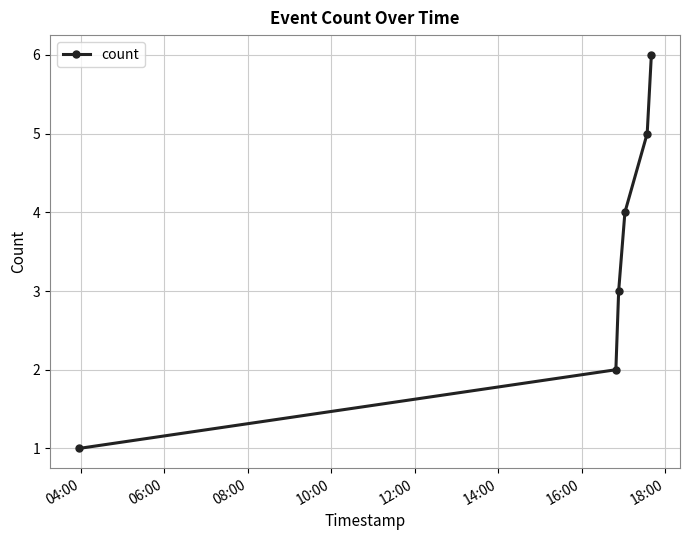

What is the sum of all values?

21